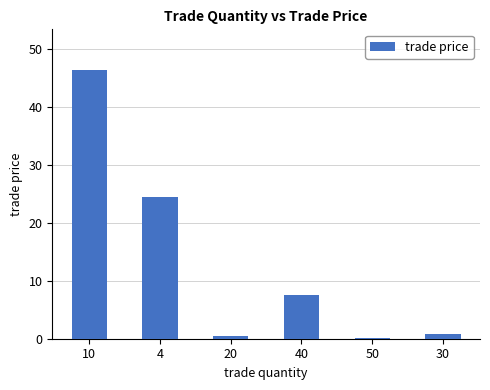

What is the sum of the values at 50 and 20?

0.7